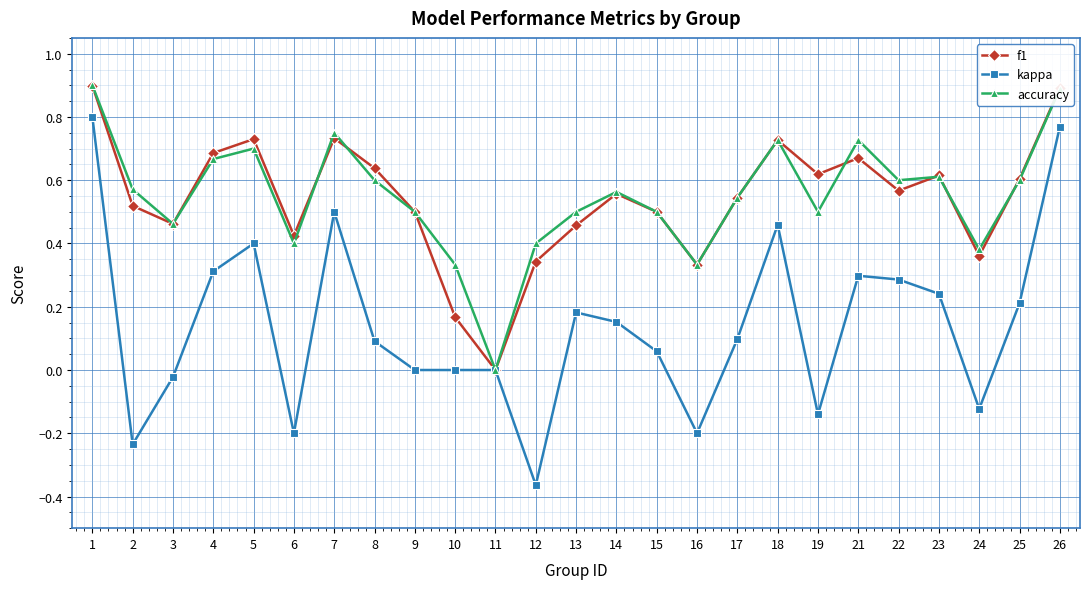

Is it true that kappa equals -0.5 at 11?

False